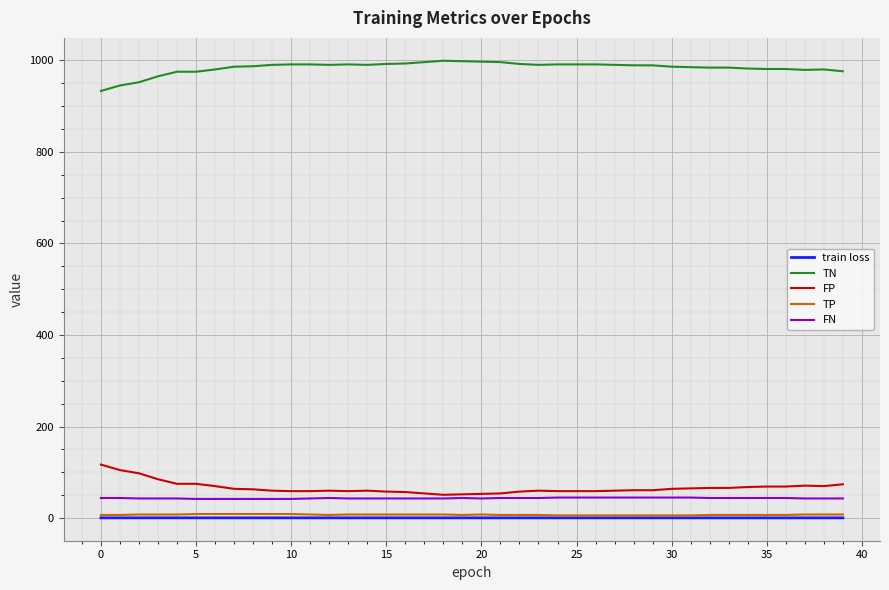

Which series has the largest total across all categories?

TN